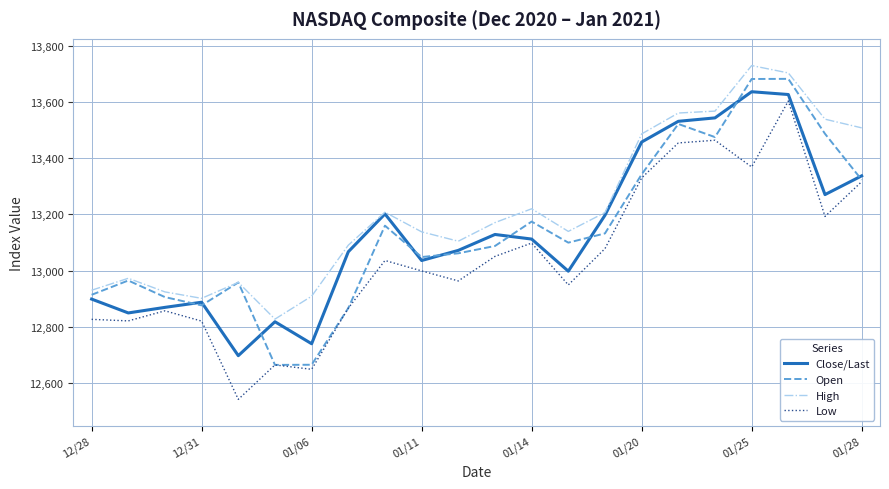

Which series has the largest total across all categories?

High